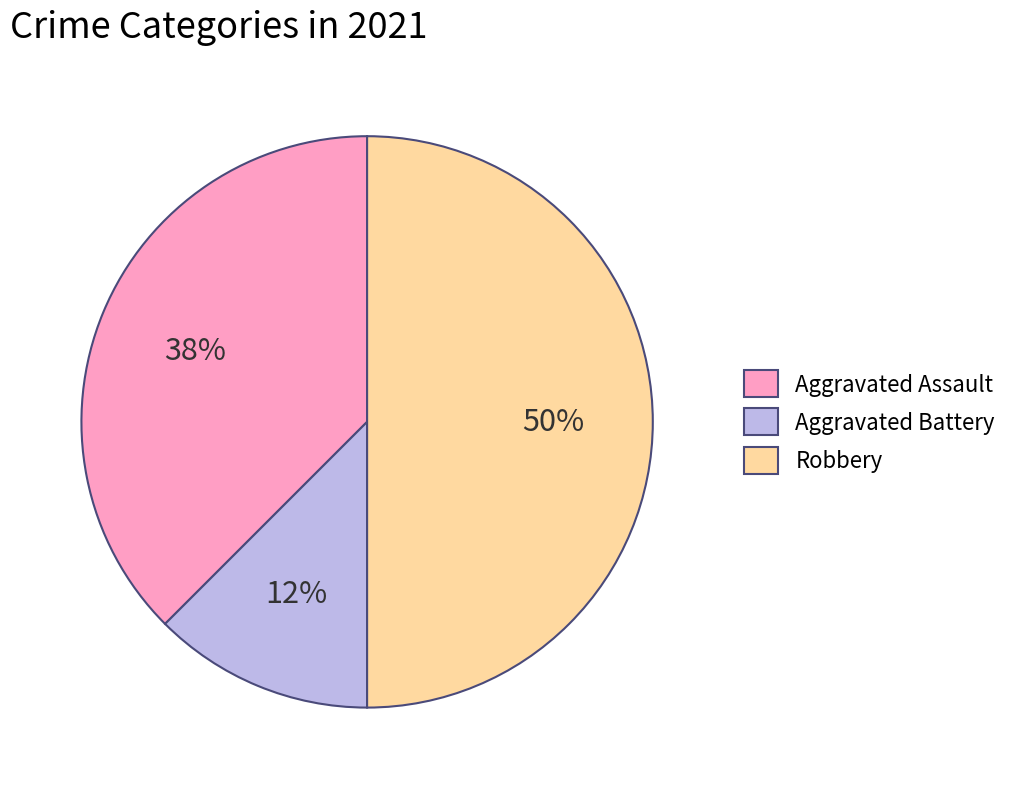

Count the number of slices in the pie.

3